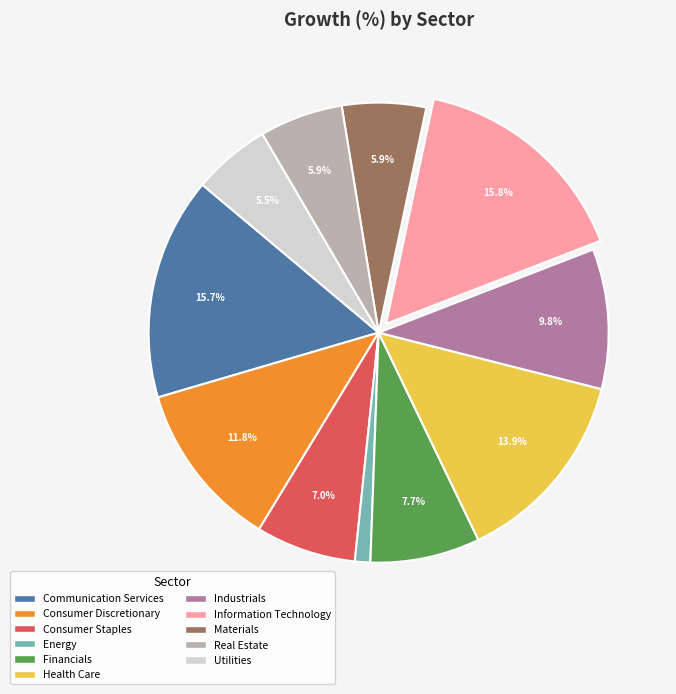

Count the number of slices in the pie.

11